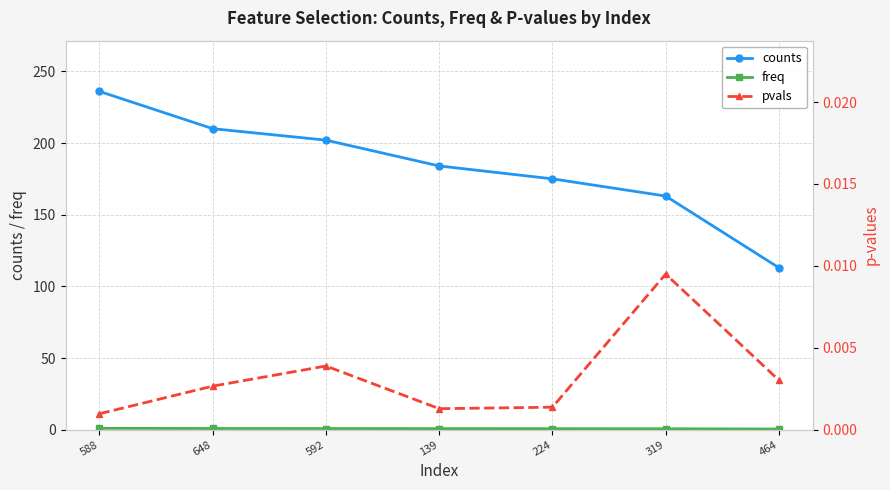

What is the difference between the counts values at 648 and 139?

26.0